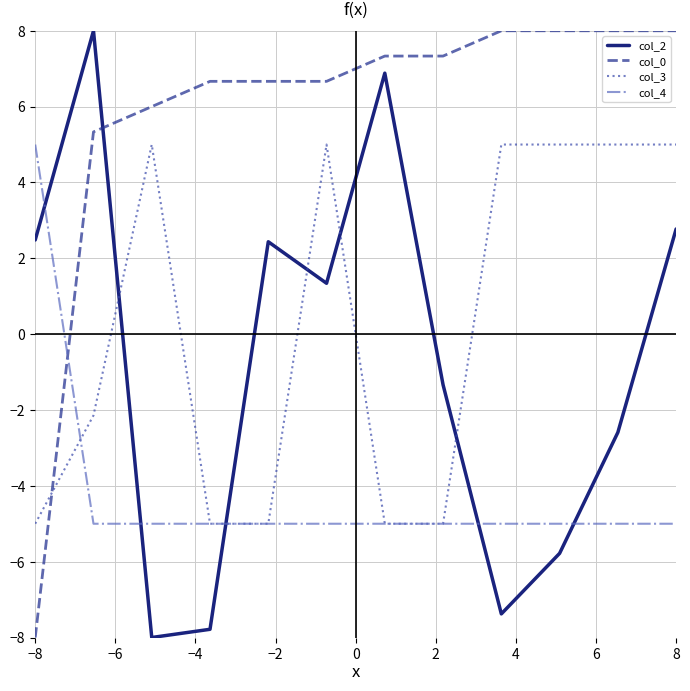

What is the greatest value displayed?

8.0